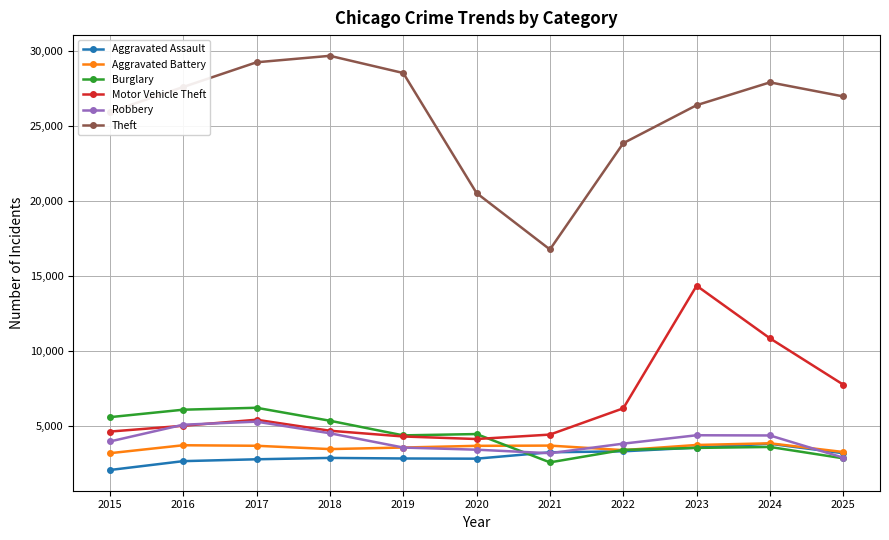

Which category has the highest value in the Aggravated Assault series?

2024